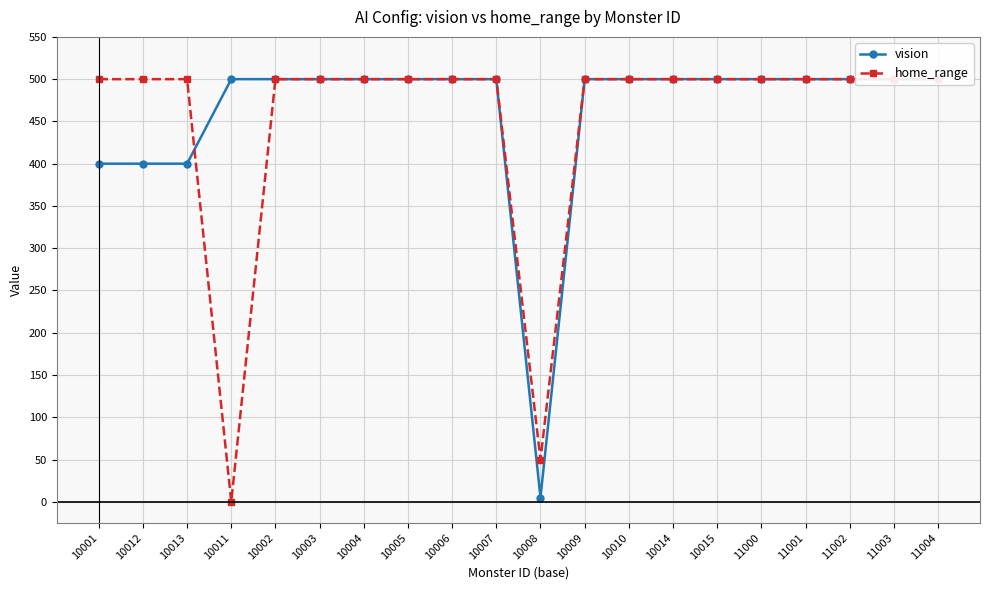

Rank the series at 10005 from highest to lowest value.

vision, home_range